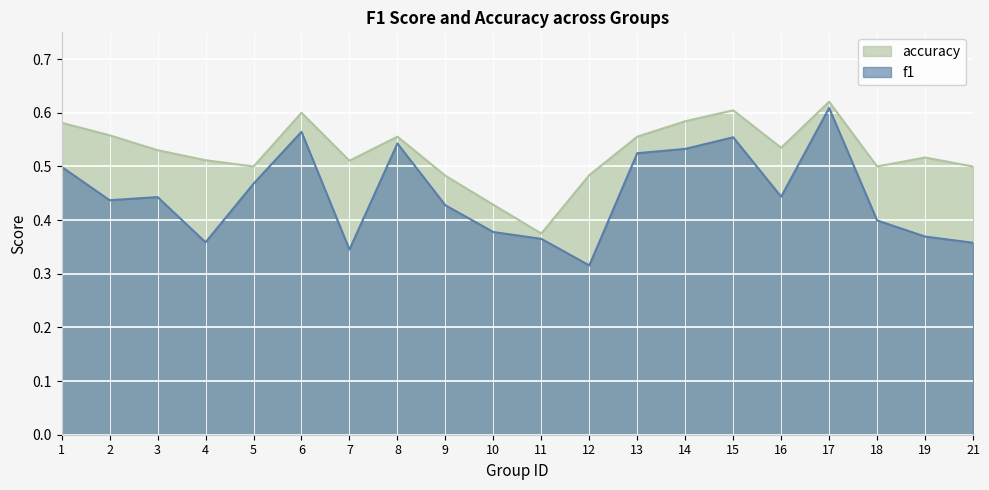

Is the value of accuracy at 13 greater than the value of f1 at 11?

Yes